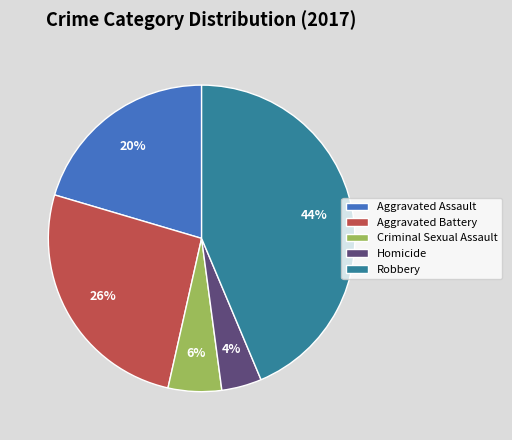

Which slice is the smallest?

Homicide